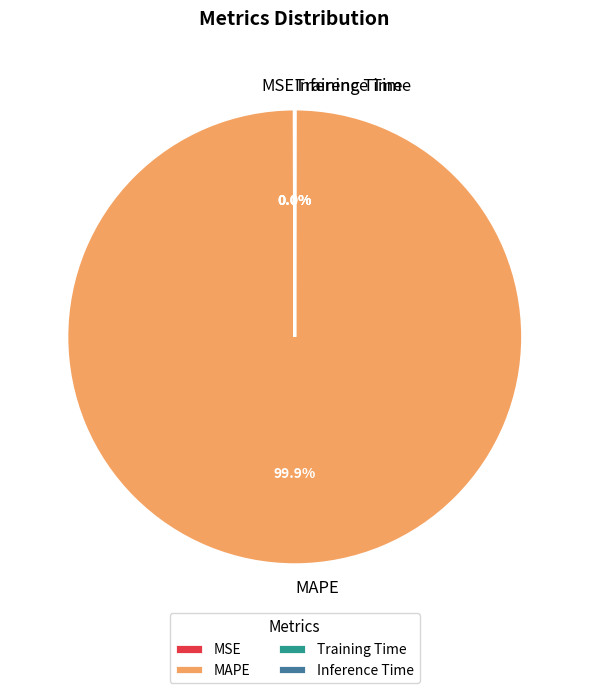

Which category has the biggest portion of the pie?

MAPE